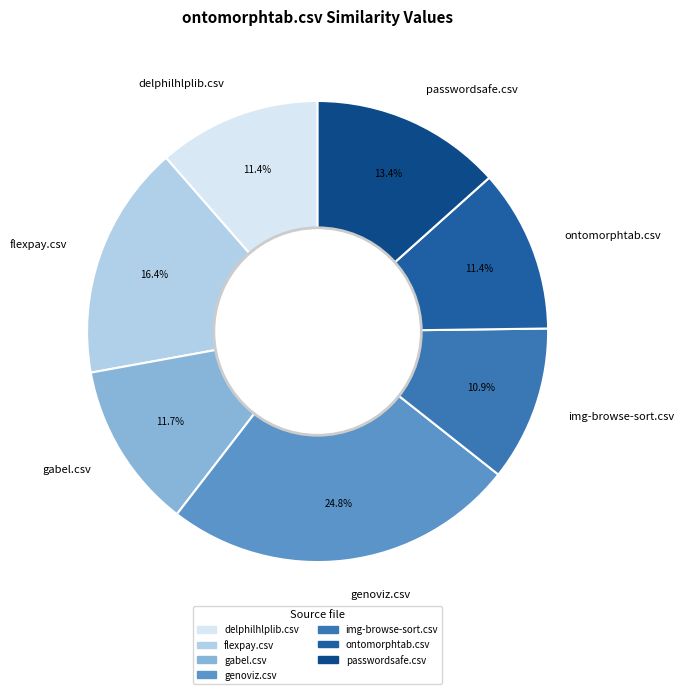

To the nearest percent, what is the difference between the genoviz.csv and gabel.csv slice percentages?

13%